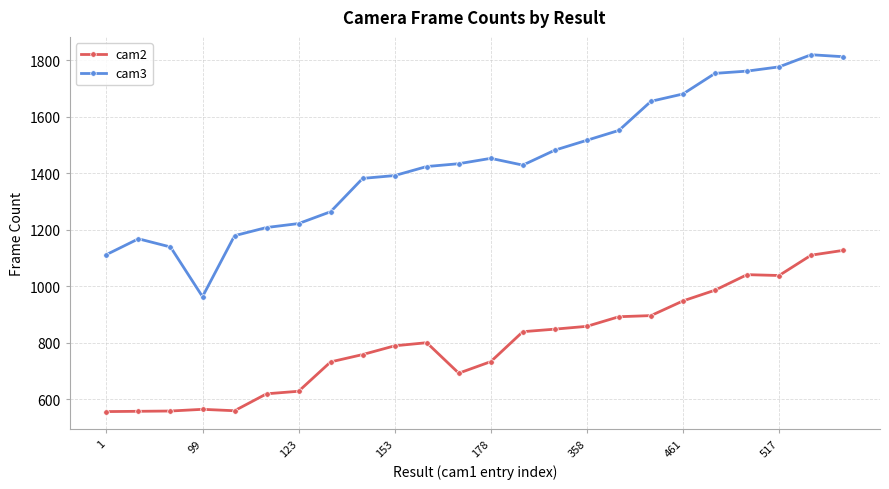

What is the greatest value displayed?

1820